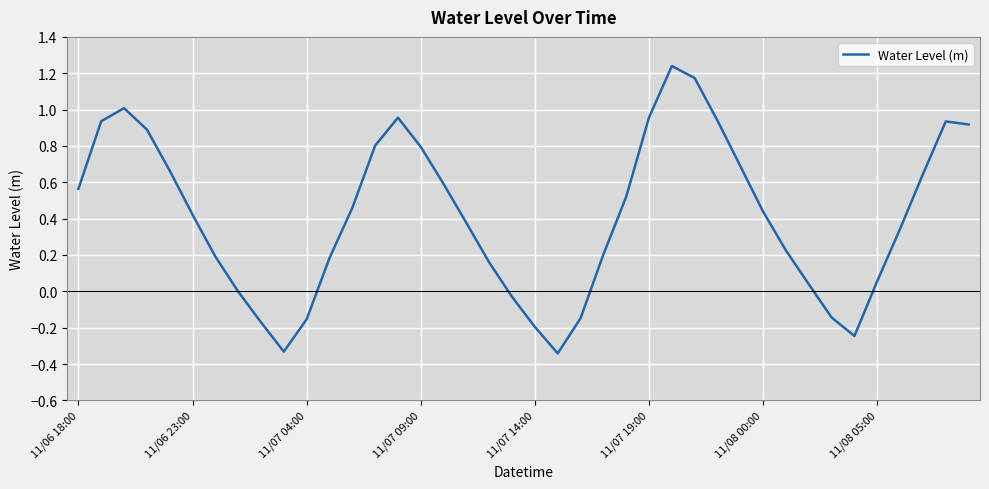

What is the difference between the maximum and minimum values?

1.6